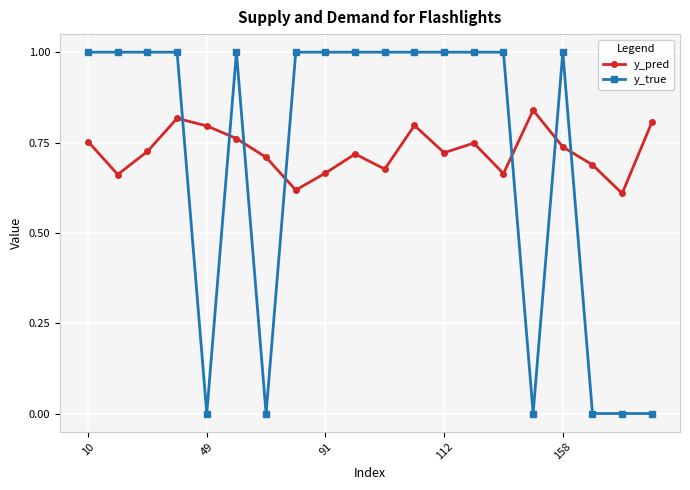

In y_pred, how many points are higher than both neighbors (excluding endpoints)?

5